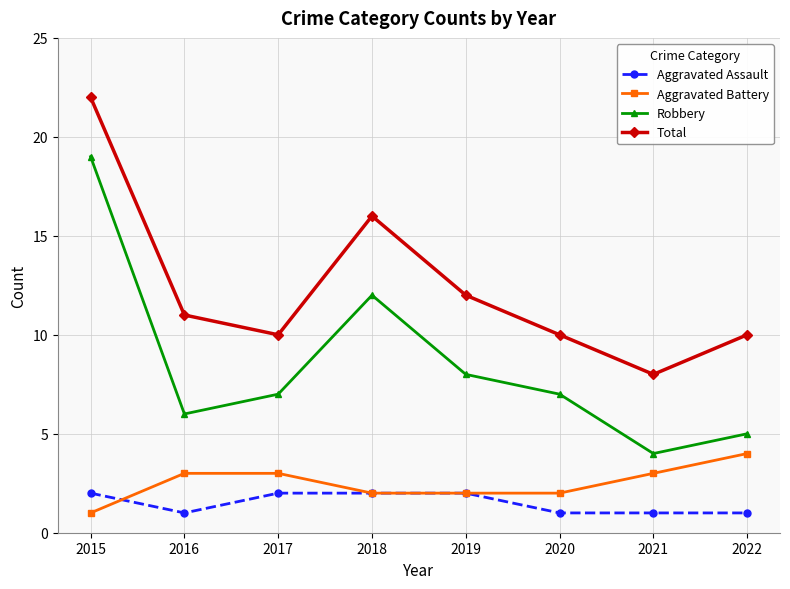

What is the difference between the highest and lowest values at 2022?

9